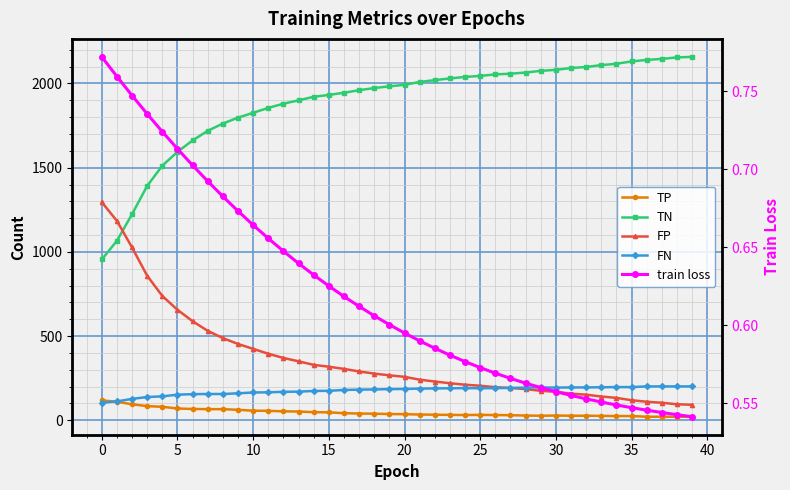

What is the label of the 30th point from the left?

29